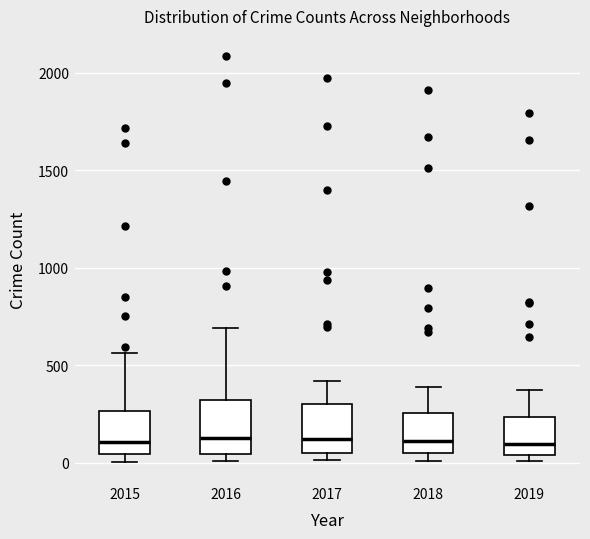

Reading left to right, read every box against the y-axis: the position of its median line, the range the box covers, and the ends of its whiskers. The values are not printed on the chart, so give them approximately, as read against the axis.

2015: median 100, box 50 to 250, whiskers 0 to 550
2016: median 150, box 50 to 300, whiskers 0 to 700
2017: median 100, box 50 to 300, whiskers 0 to 400
2018: median 100, box 50 to 250, whiskers 0 to 400
2019: median 100, box 50 to 250, whiskers 0 to 400